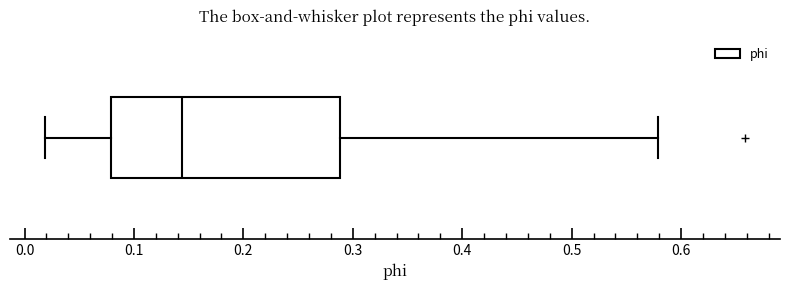

Where does the right whisker of the box end on the x-axis? The values are not printed on the chart, so give them approximately, as read against the axis.

0.58